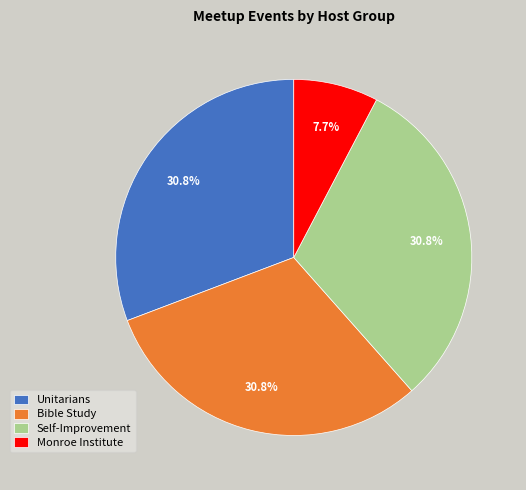

Is it true that Monroe Institute is 8% of the pie?

True